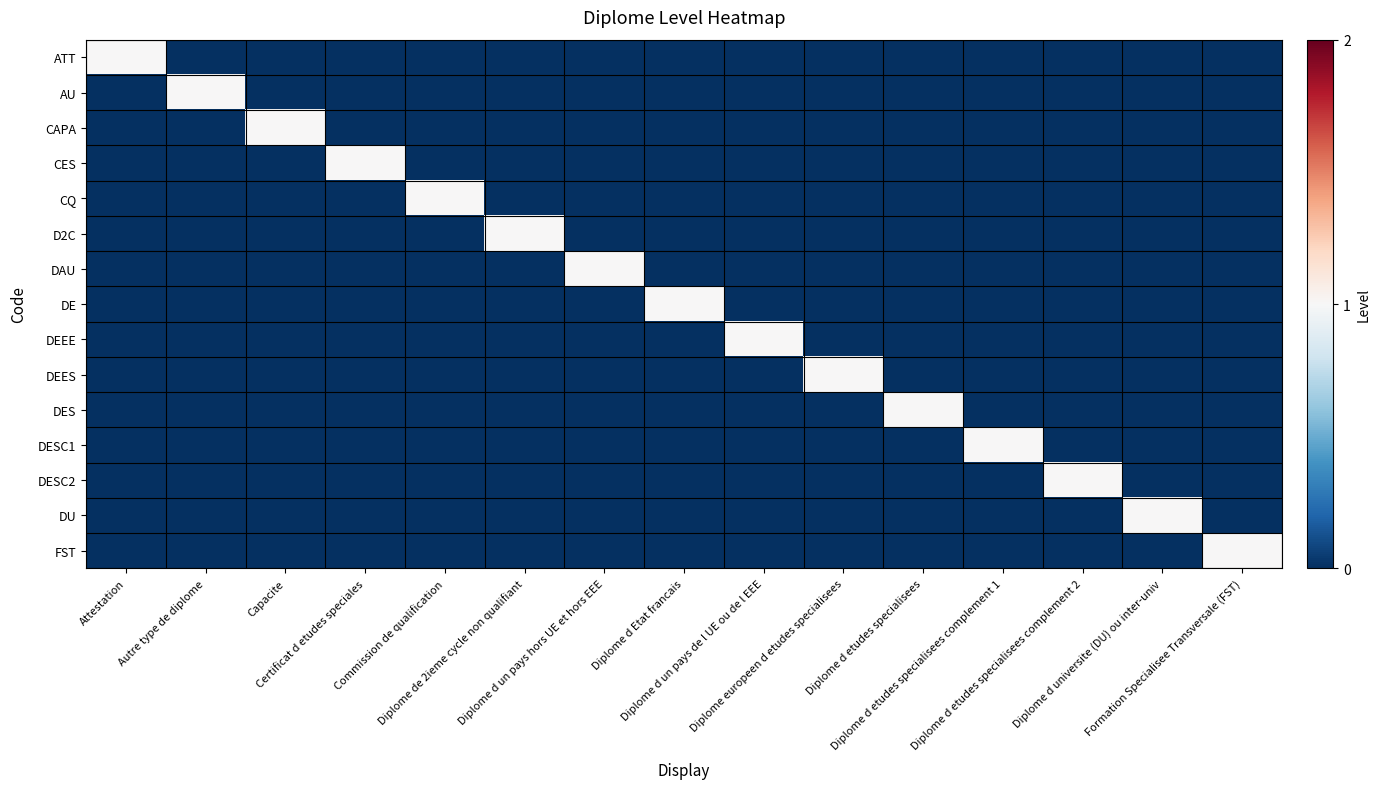

Which has a higher value, Diplome de 2ieme cycle non qualifiant or Diplome d un pays de l UE ou de l EEE?

Diplome de 2ieme cycle non qualifiant